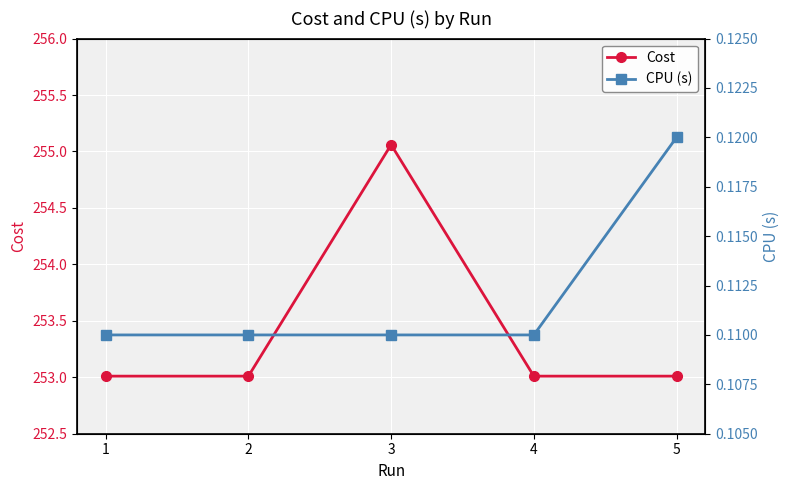

The Cost series shows 64.9 at 5. True or false?

False